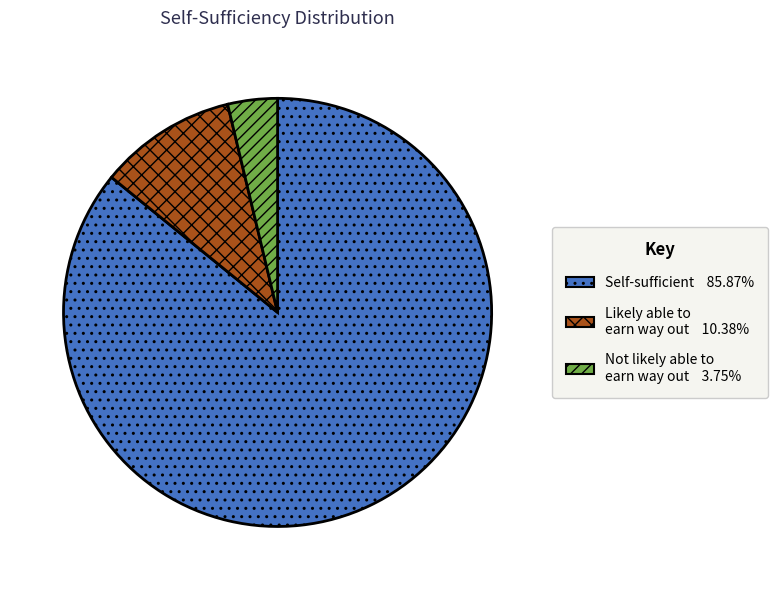

Is there any slice that represents more than half of the pie?

Yes